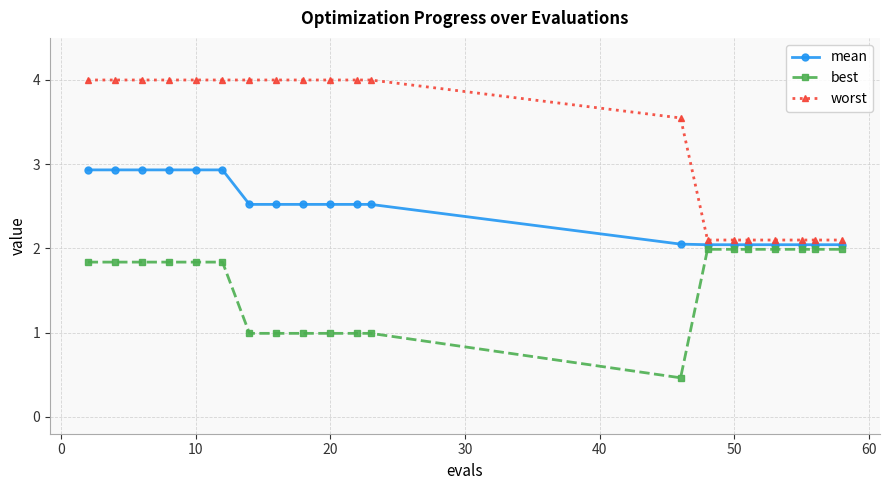

What is the maximum value shown in the chart?

4.0